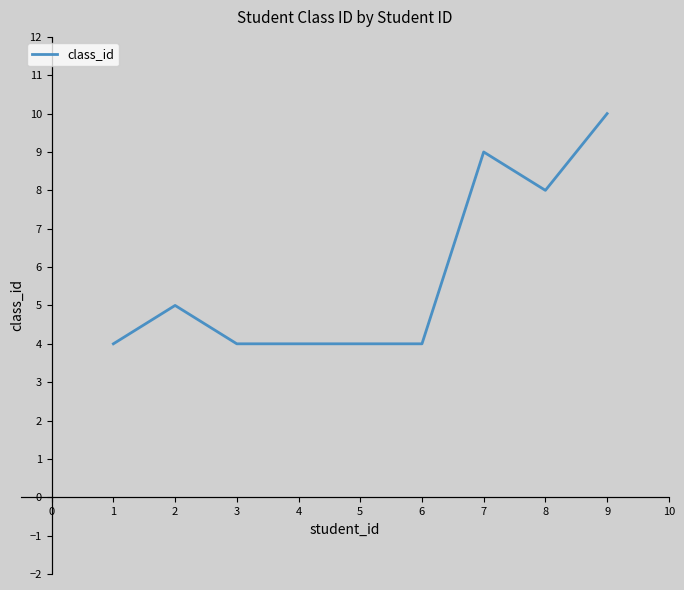

What is the ratio of the value at 2 to the value at 7?

0.6